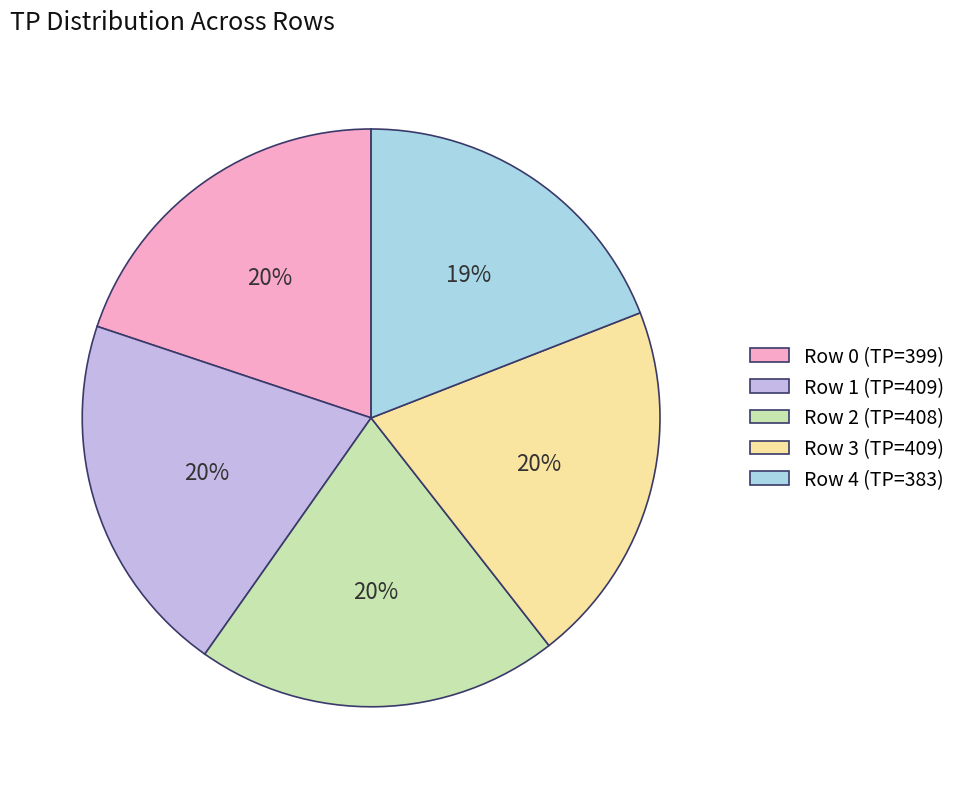

True or false: Row 4 (TP=383) accounts for 19% of the total.

True